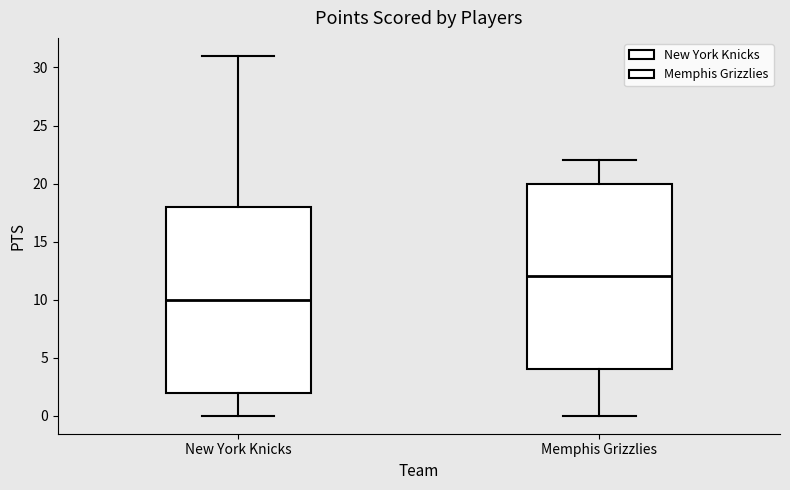

Which box has the highest median line?

Memphis Grizzlies